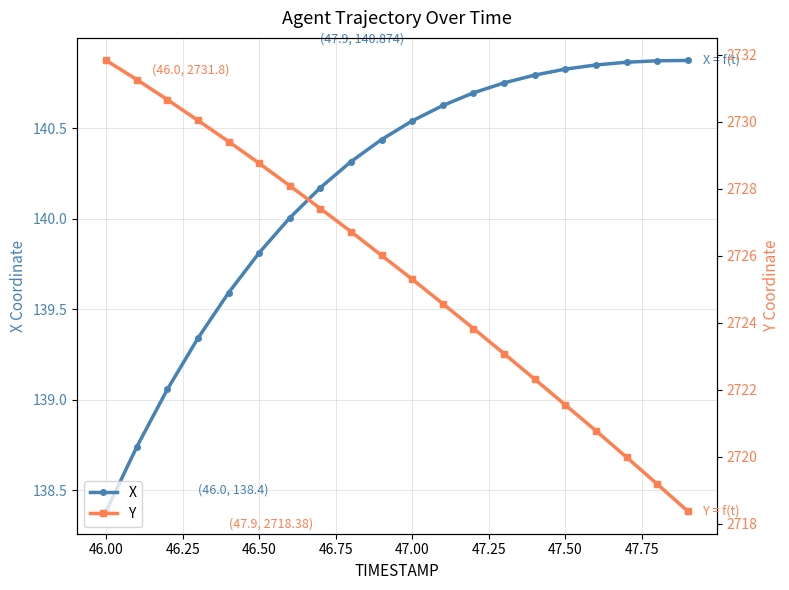

What is the lowest value of the X series?

138.4